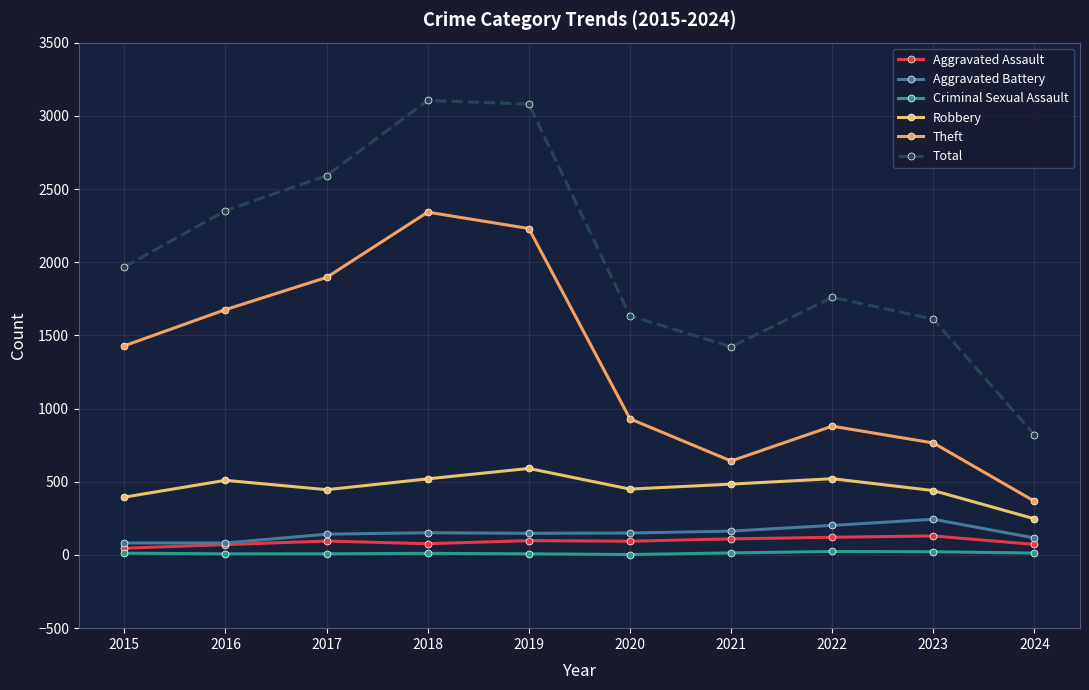

What is the spread (max minus min) of values at 2023?

1589